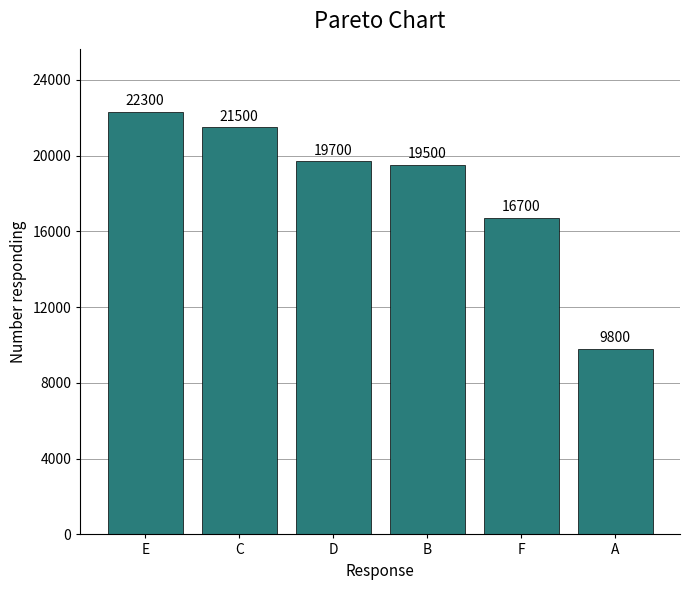

The value at D is 27833. True or false?

False